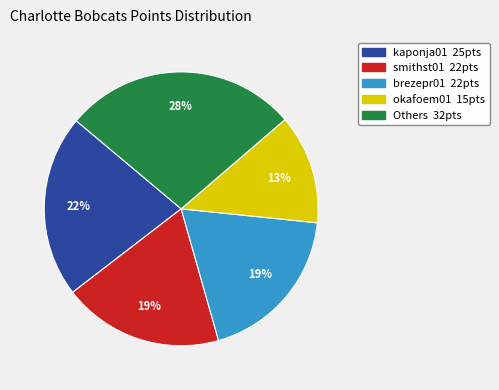

To the nearest percent, what is the difference between the largest and smallest slice percentages?

15%